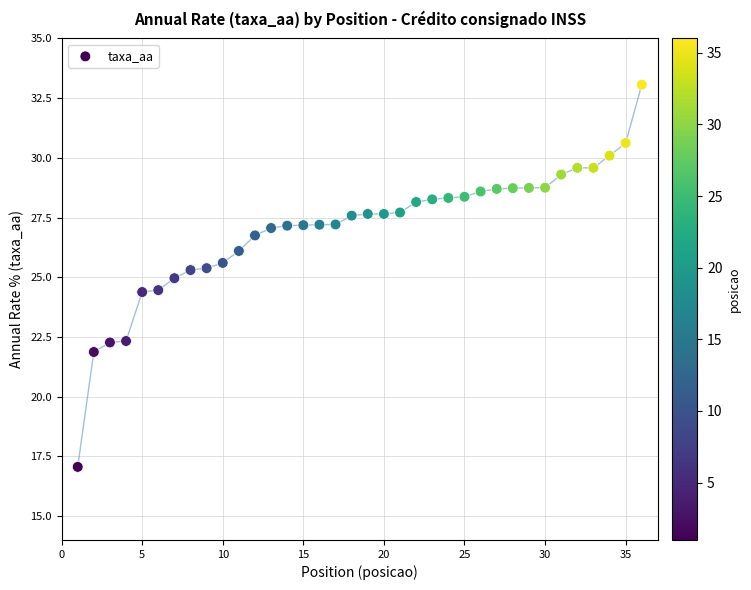

What is the range of Y values (max minus min)?

16.0